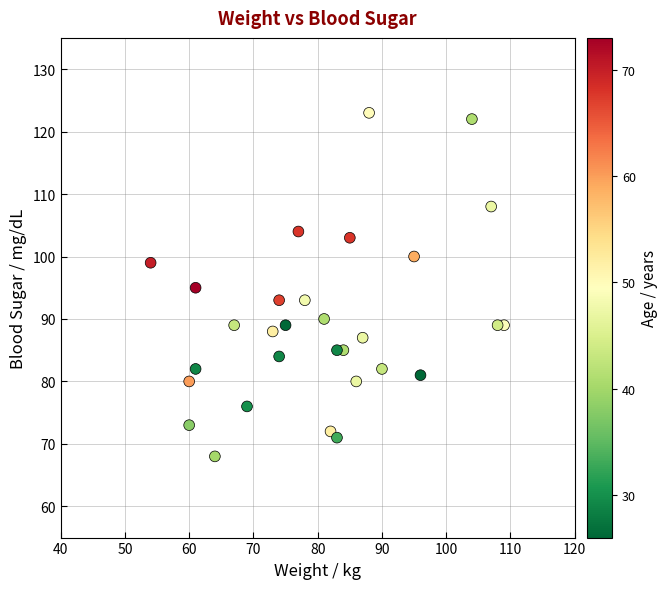

What is the range of Y values (max minus min)?

55